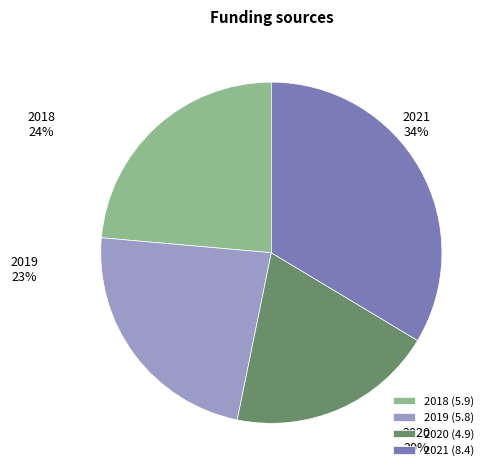

The 2021 slice represents 34% of the pie. True or false?

True